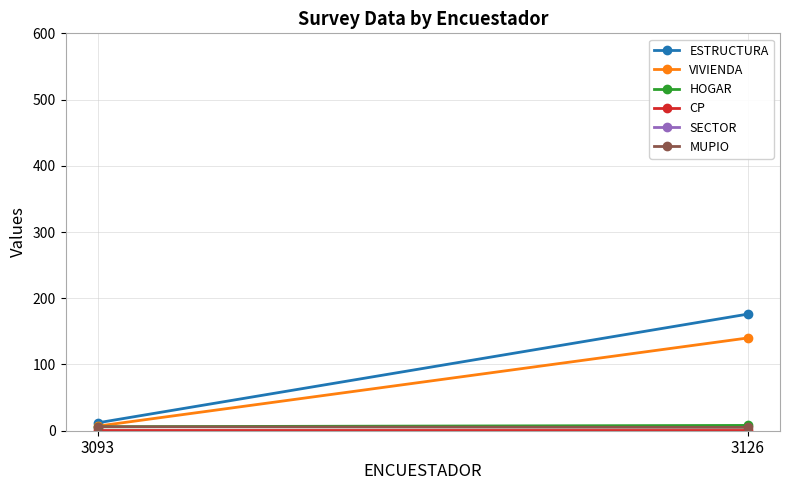

Is this an area chart (filled region under the line)?

No